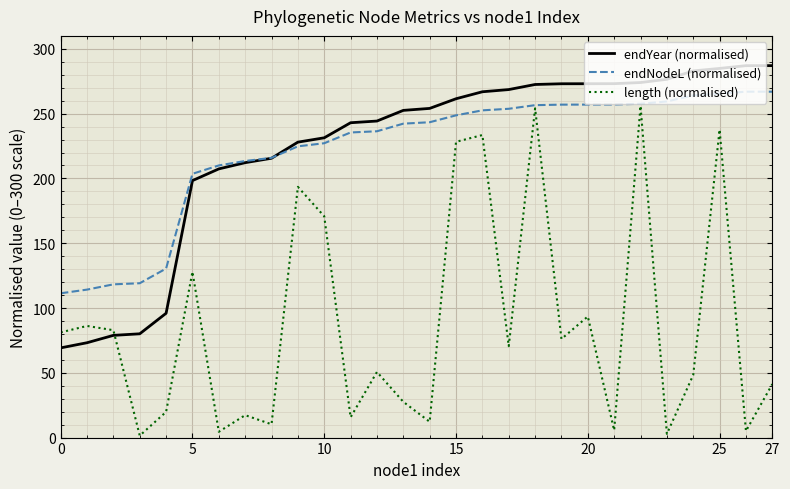

True or false: endYear (normalised) and length (normalised) cross at least once.

True